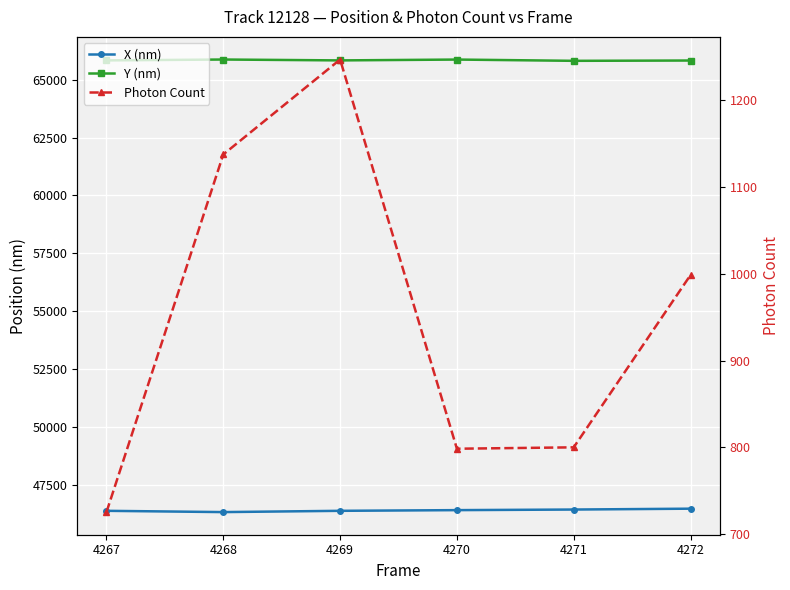

What is the average value of the X (nm) series?

46390.5